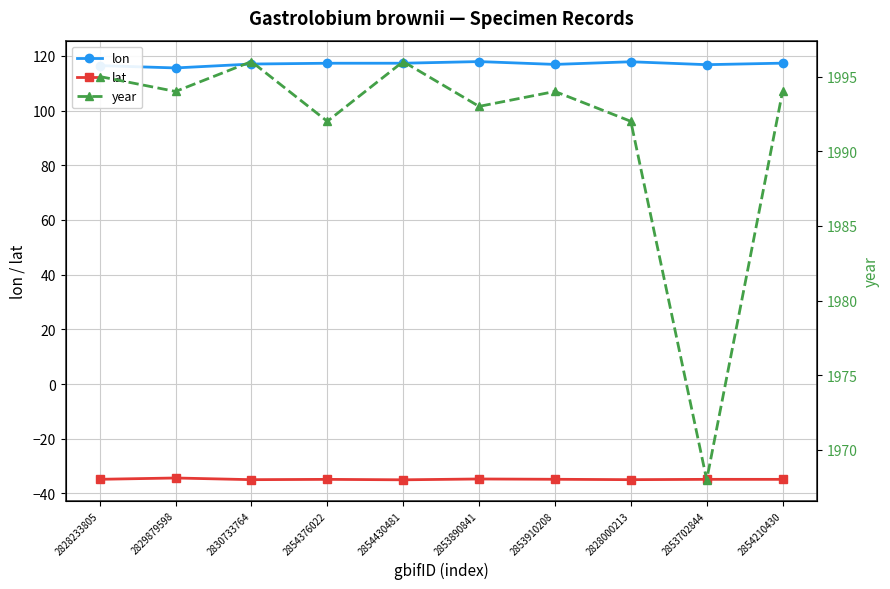

True or false: lon has a value of 117.8 at 2828000213.

True